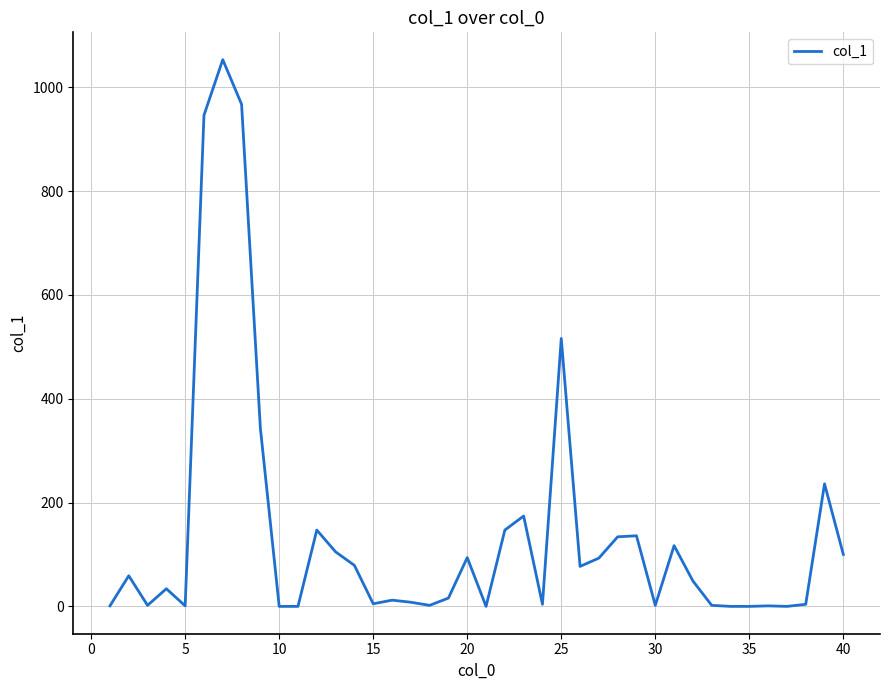

What is the maximum value shown in the chart?

1053